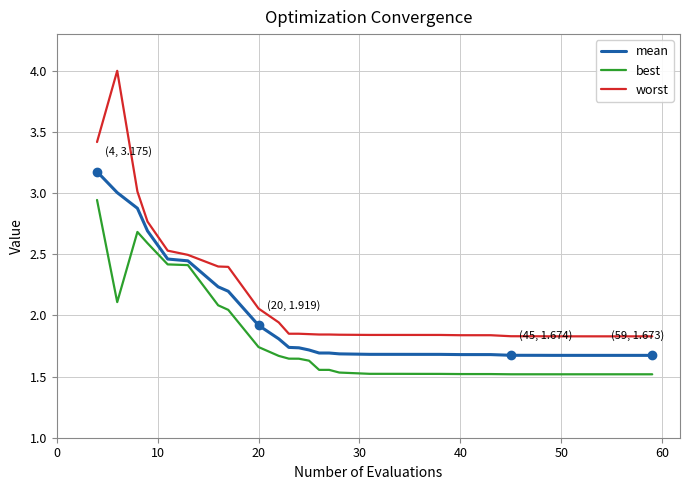

Which series has the largest total across all categories?

worst